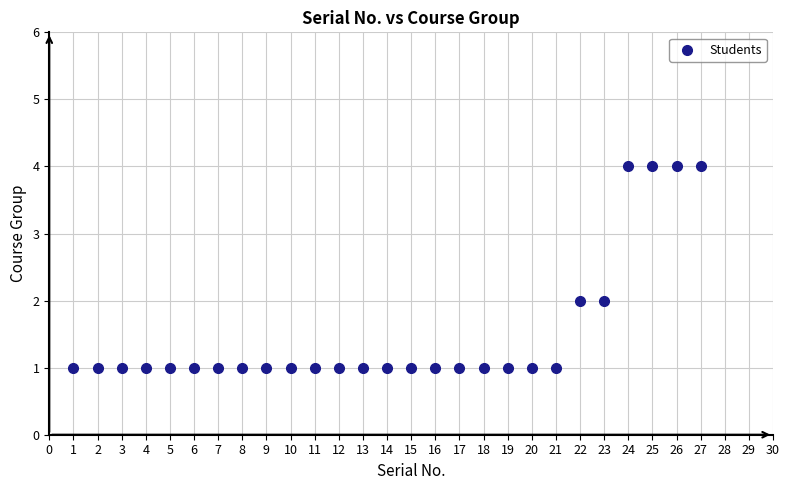

What is the range of X values (max minus min)?

26